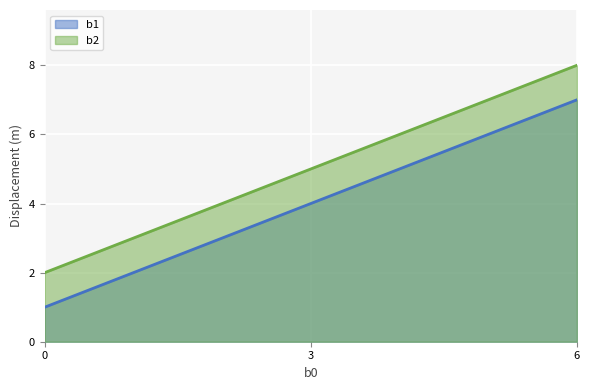

List the series in order of their peak value, lowest first.

b1, b2